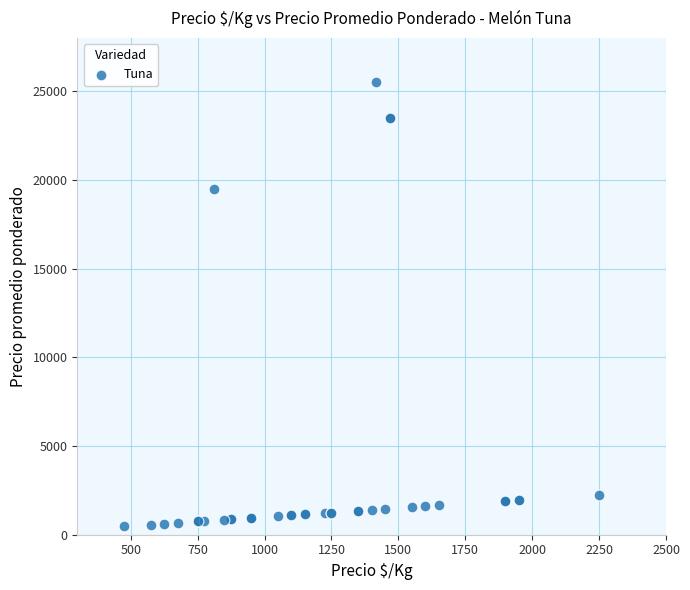

What Y value in the scatter plot is closest to 12987?

19500